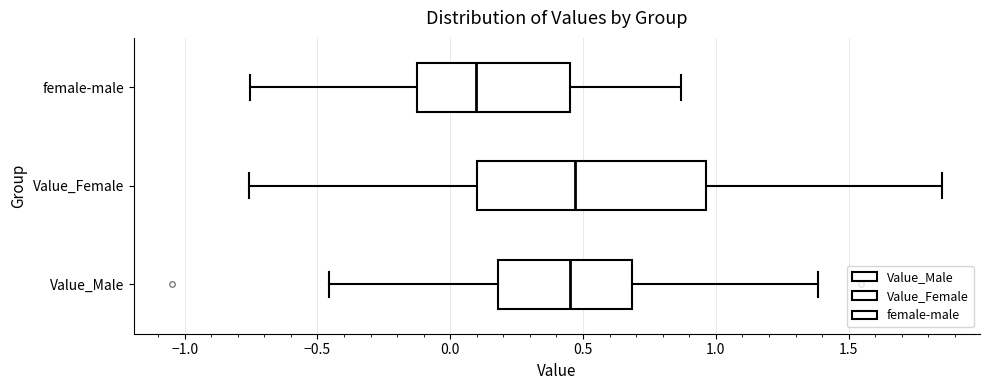

Where is the left edge of the box for Value_Male on the x-axis? The values are not printed on the chart, so give them approximately, as read against the axis.

0.20